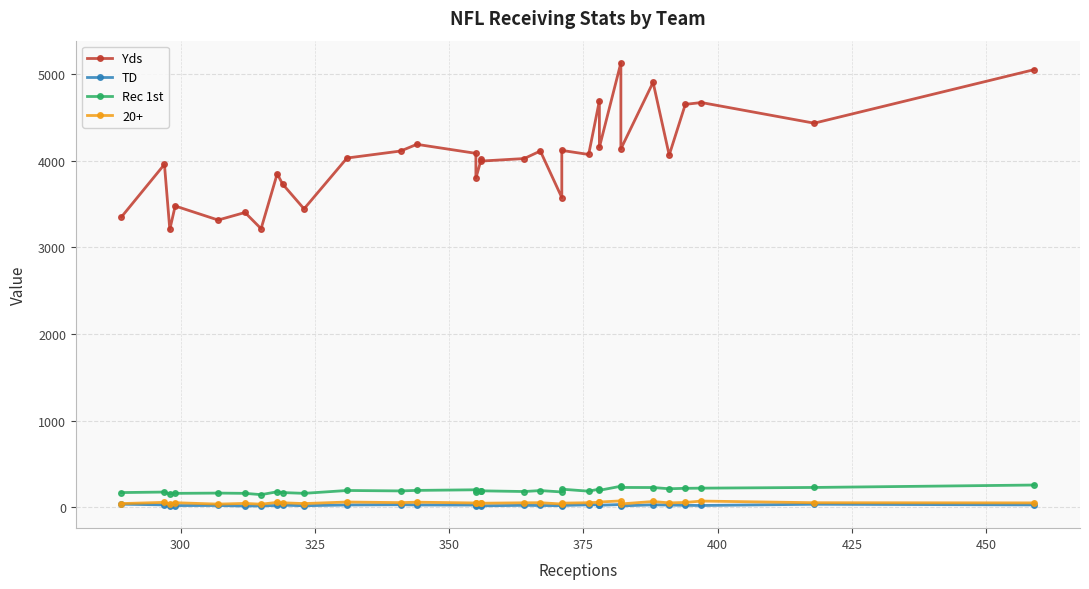

How many data points does each series have?

32